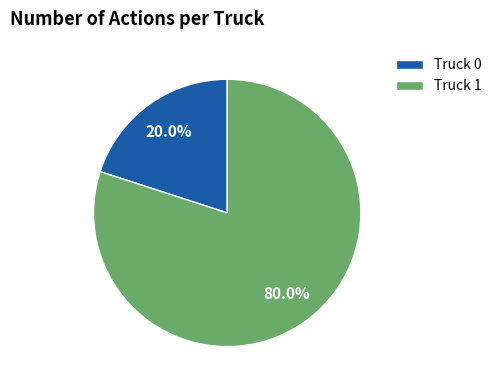

How many segments does this pie chart have?

2